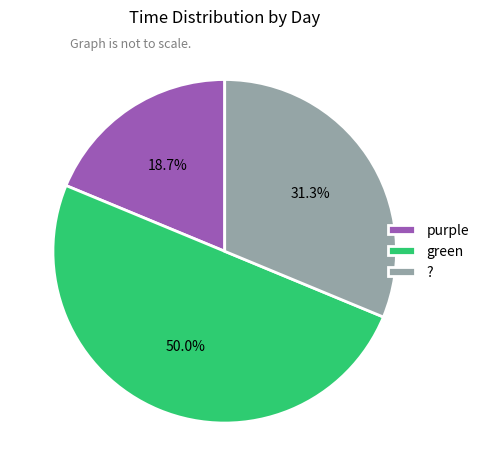

How many slices are in this pie chart?

3